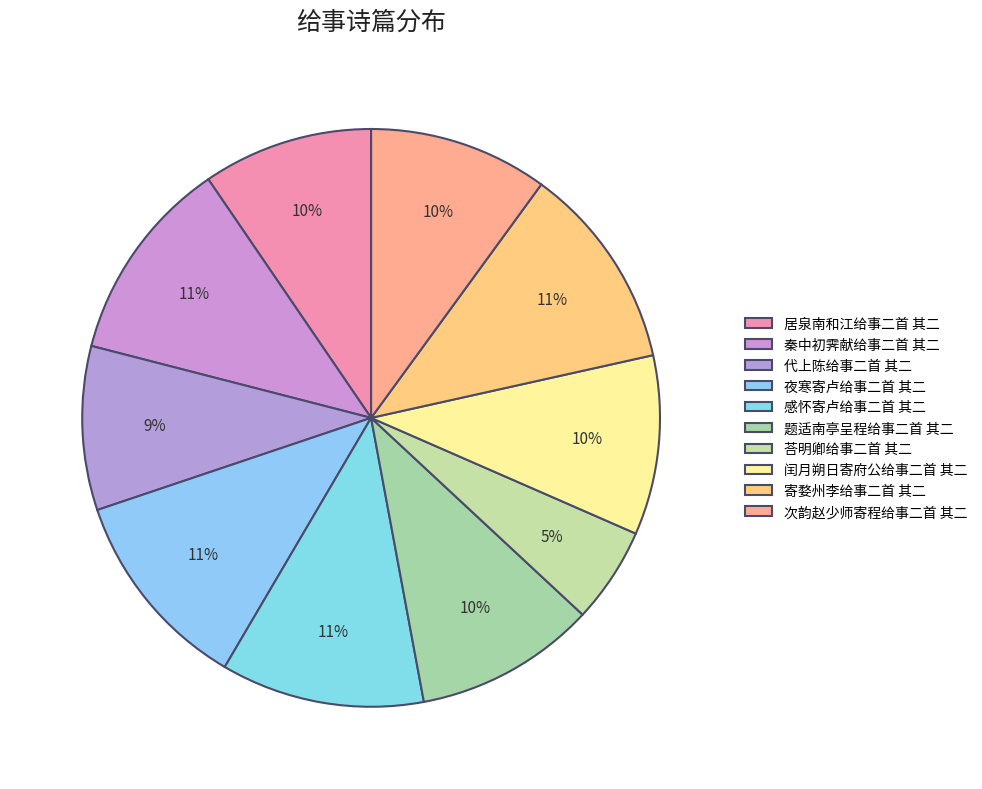

What percentage is the 夜寒寄卢给事二首 其二 slice, to the nearest percent?

11%